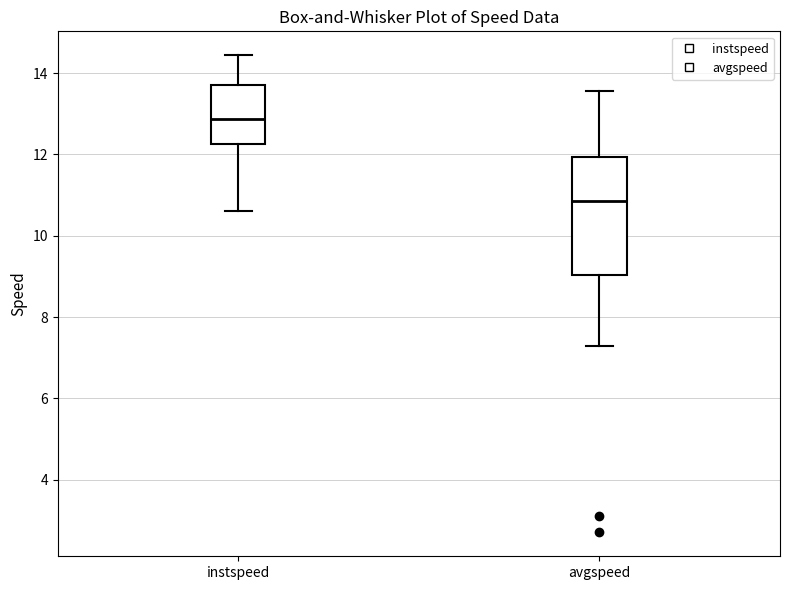

Which box's median line is the highest?

instspeed